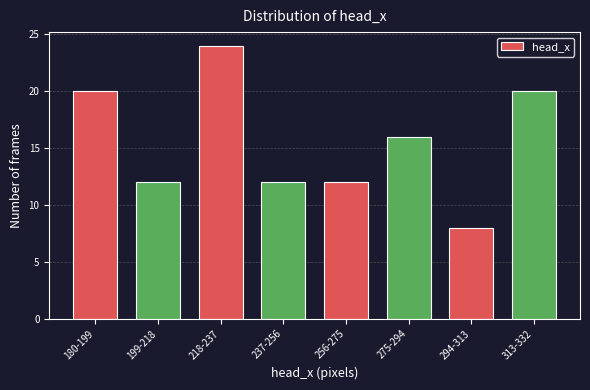

Reading left to right, extract all data points from this chart.

180-199=20	199-218=12	218-237=24	237-256=12	256-275=12	275-294=16	294-313=8	313-332=20